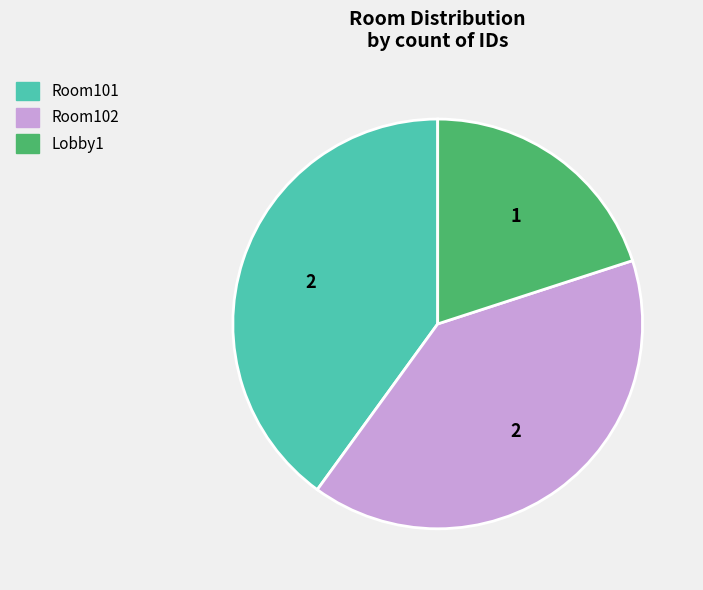

How many segments does this pie chart have?

3